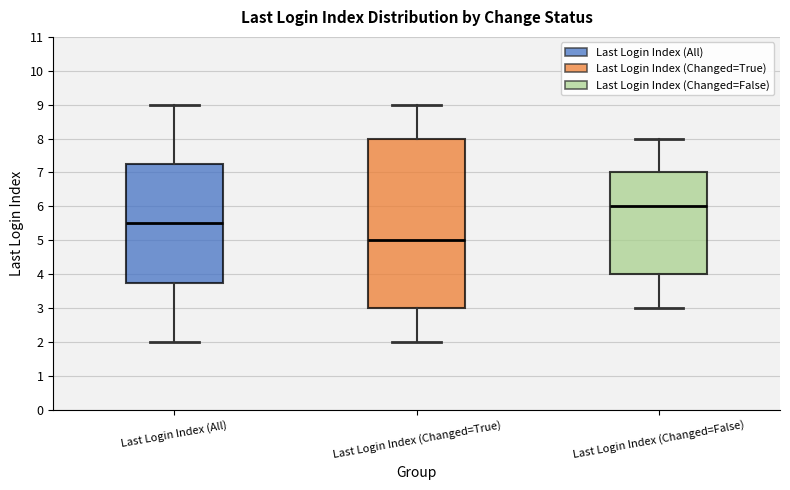

Reading left to right, transcribe this box plot: for each box, give where its median line is, the range the box spans, and where its two whiskers end, as read against the y-axis. The values are not printed on the chart, so give them approximately, as read against the axis.

Last Login Index (All): median 5.5, box 3.8 to 7.3, whiskers 2.0 to 9.0
Last Login Index (Changed=True): median 5.0, box 3.0 to 8.0, whiskers 2.0 to 9.0
Last Login Index (Changed=False): median 6.0, box 4.0 to 7.0, whiskers 3.0 to 8.0